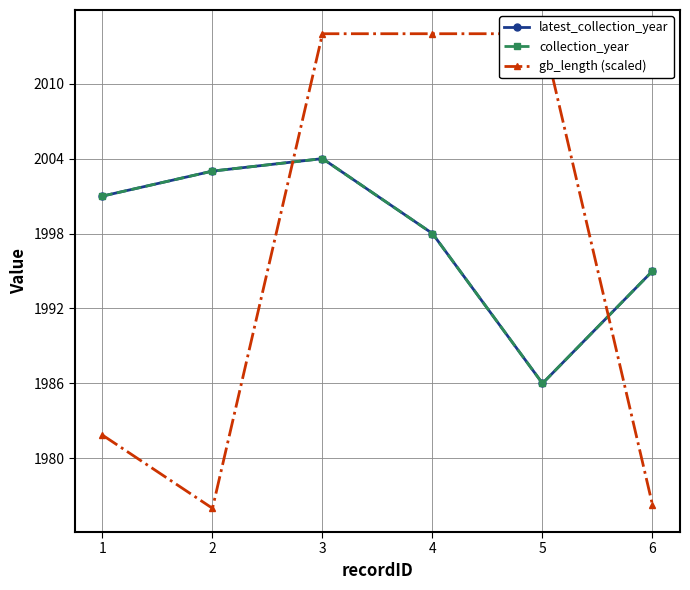

Reading left to right, extract all data points from this chart.

latest_collection_year: 1=2001.0	2=2003.0	3=2004.0	4=1998.0	5=1986.0	6=1995.0
collection_year: 1=2001.0	2=2003.0	3=2004.0	4=1998.0	5=1986.0	6=1995.0
gb_length (scaled): 1=1981.9	2=1976.0	3=2014.0	4=2014.0	5=2014.0	6=1976.3